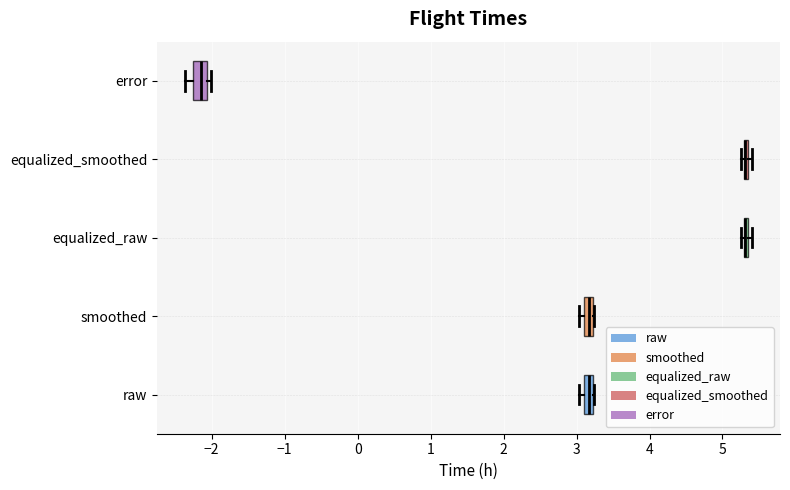

Where is the left edge of the box for error on the x-axis? The values are not printed on the chart, so give them approximately, as read against the axis.

-2.3